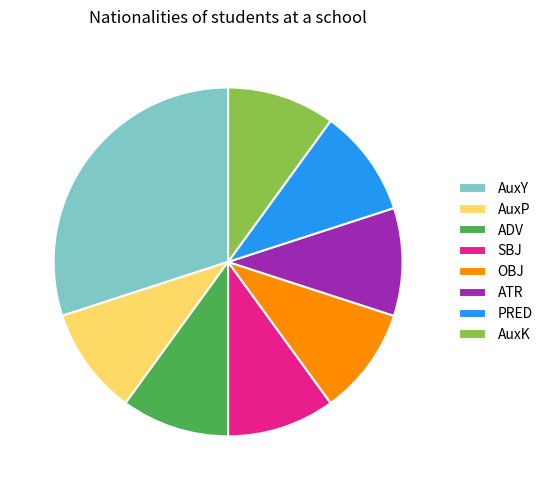

What is the largest slice in the pie chart?

AuxY